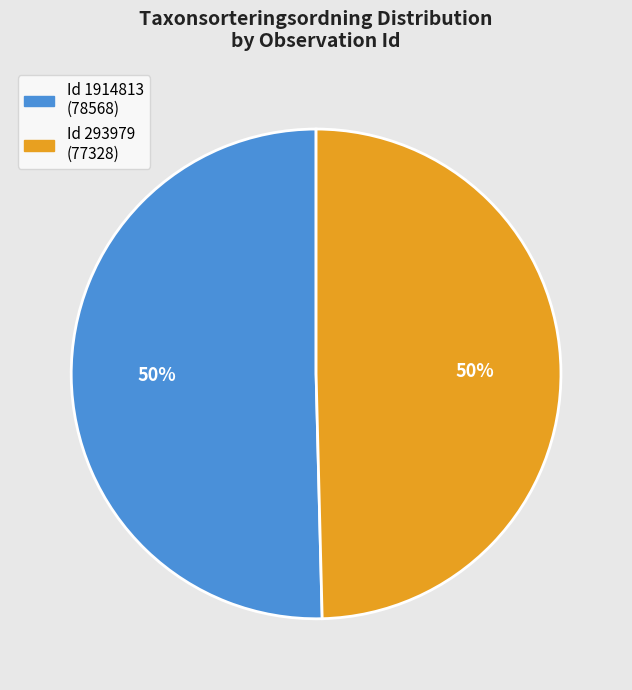

To the nearest percent, what is the average slice percentage?

50%